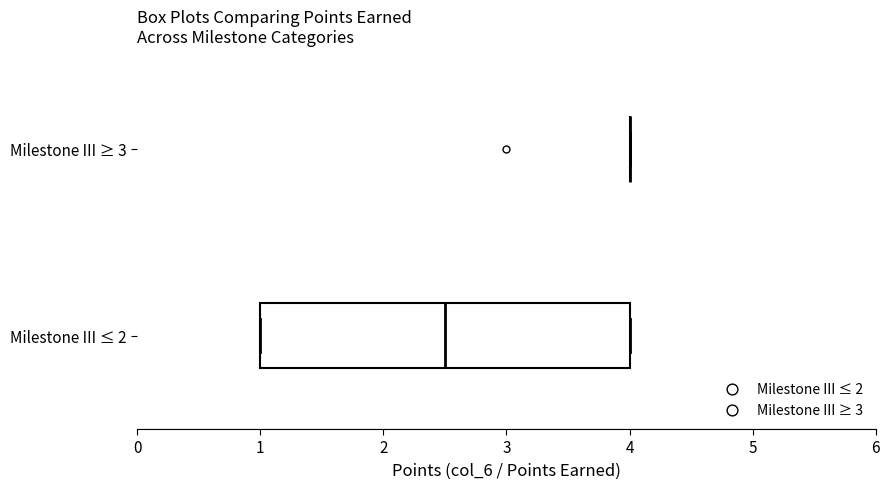

Reading bottom to top, transcribe this box plot: for each box, give where its median line is, the range the box spans, and where its two whiskers end, as read against the x-axis. The values are not printed on the chart, so give them approximately, as read against the axis.

Milestone III ≤ 2: median 2.5, box 1.0 to 4.0, whiskers 1.0 to 4.0
Milestone III ≥ 3: box collapsed to a line at 4.0, whiskers 4.0 to 4.0